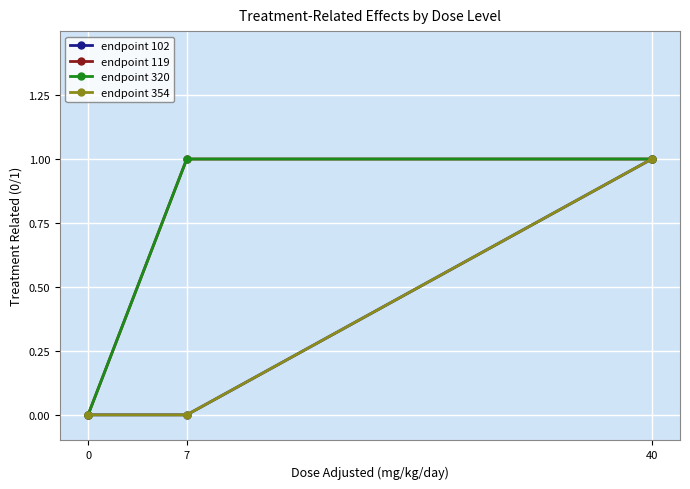

Is this an area chart (filled region under the line)?

No